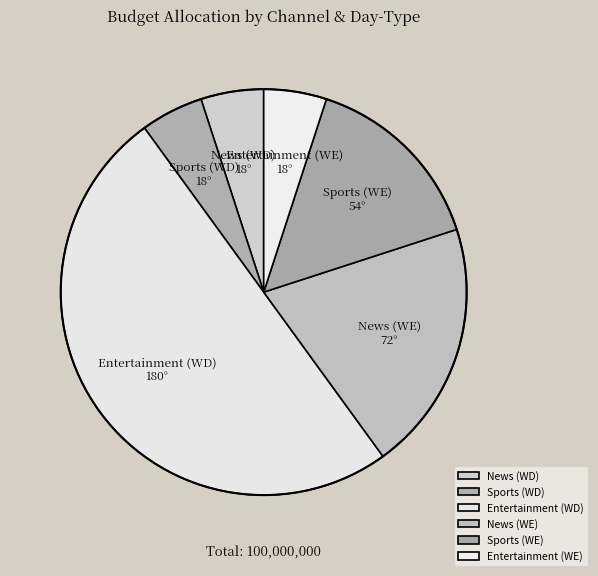

Is the sum of News (WD) and News (WE) greater than half?

No